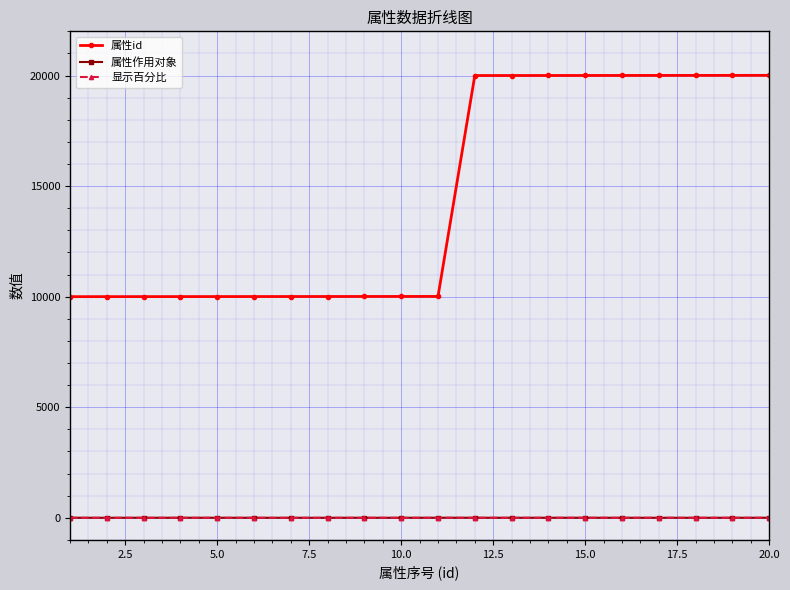

Which series has the largest total across all categories?

属性id